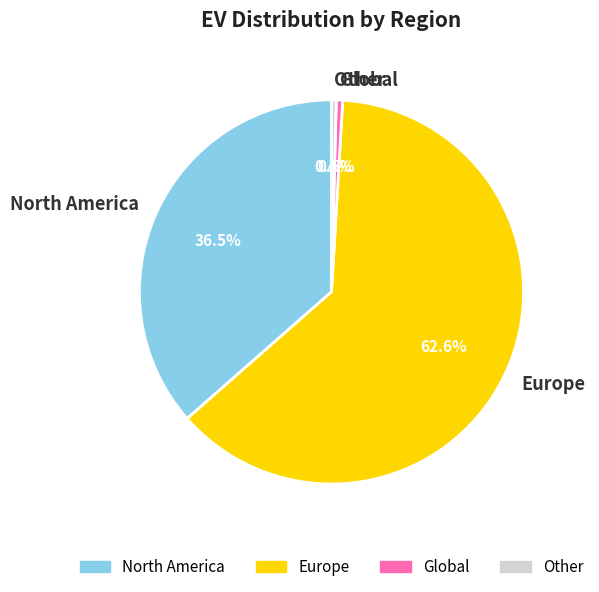

What is the total percentage of North America and Europe?

99.1%